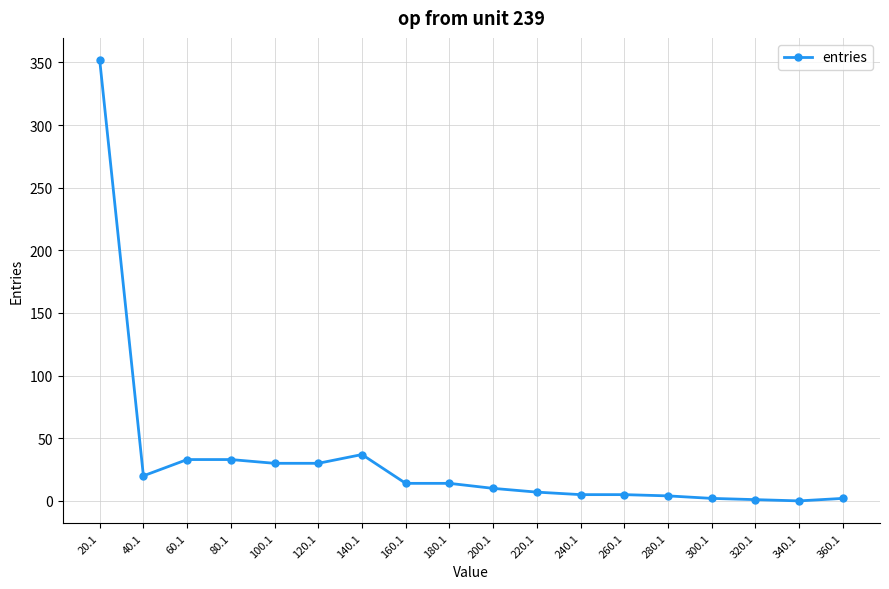

The value at 120.1 is 30. True or false?

True